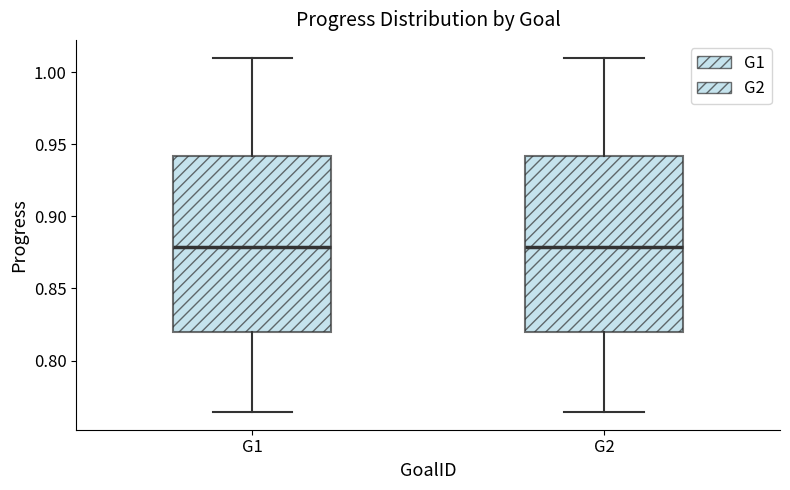

Reading left to right, transcribe this box plot: for each box, give where its median line is, the range the box spans, and where its two whiskers end, as read against the y-axis. The values are not printed on the chart, so give them approximately, as read against the axis.

G1: median 0.880, box 0.820 to 0.940, whiskers 0.765 to 1.010
G2: median 0.880, box 0.820 to 0.940, whiskers 0.765 to 1.010